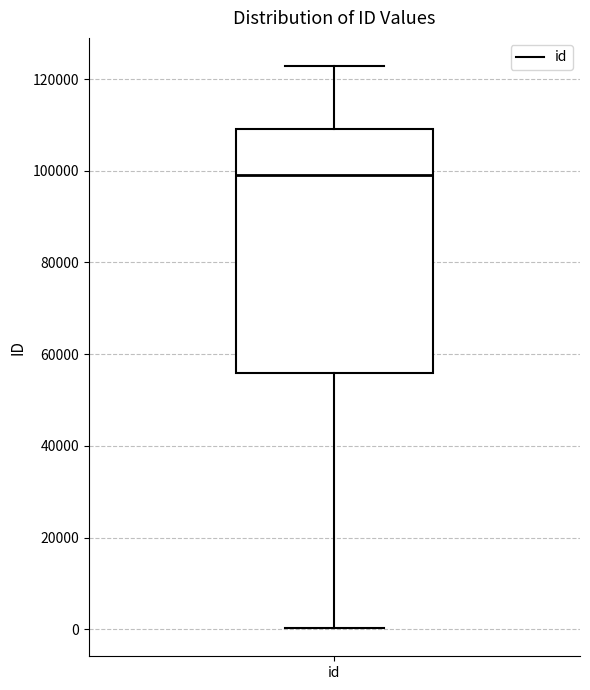

Transcribe this box plot: give where the median line is, the range the box spans, and where the two whiskers end, as read against the y-axis. The values are not printed on the chart, so give them approximately, as read against the axis.

median 98000, box 56000 to 110000, whiskers 0 to 122000